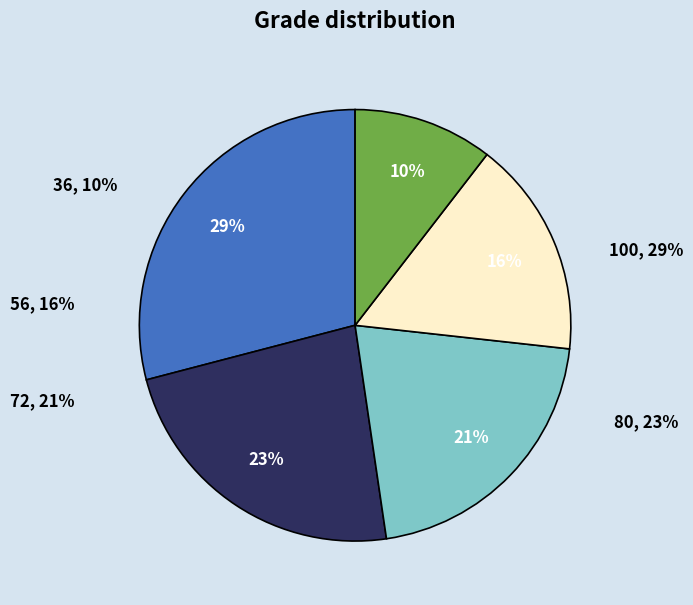

Is there a majority slice in this chart?

No